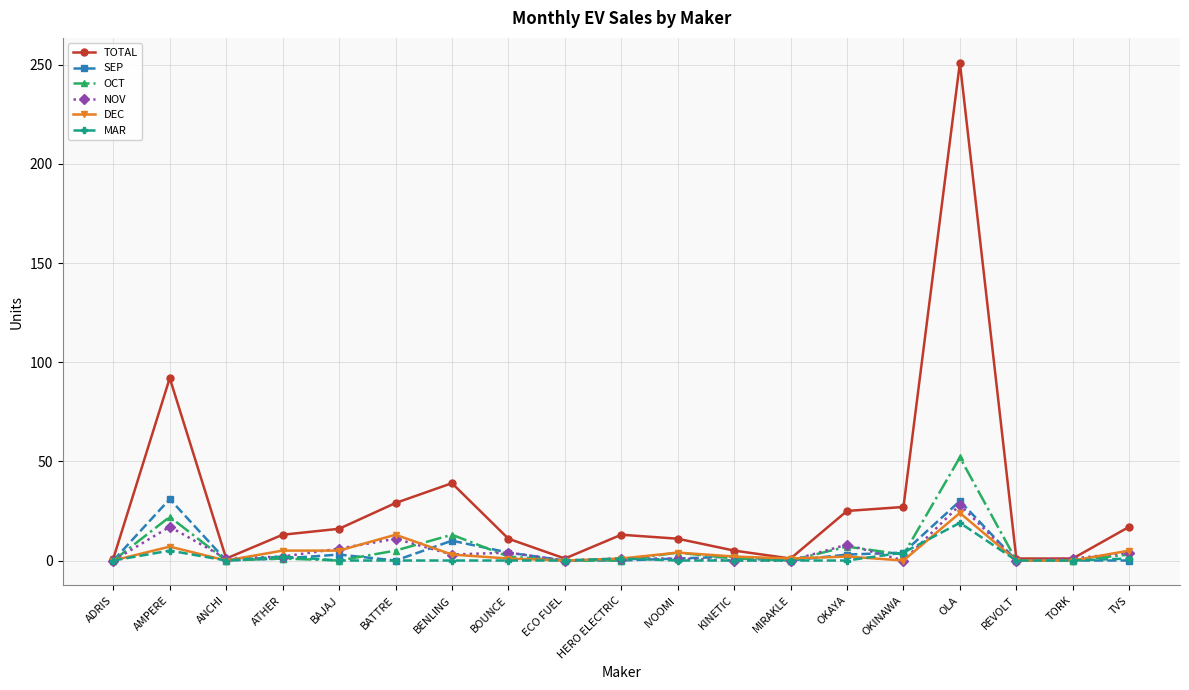

How many categories are shown in the chart?

19